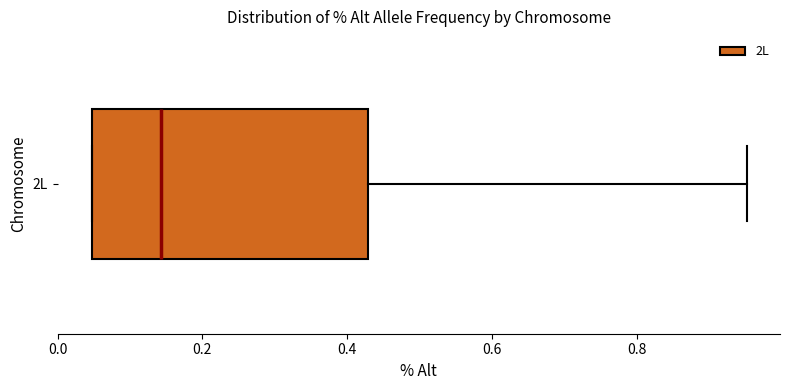

Where does the right whisker of the box for 2L end on the x-axis? The values are not printed on the chart, so give them approximately, as read against the axis.

0.96